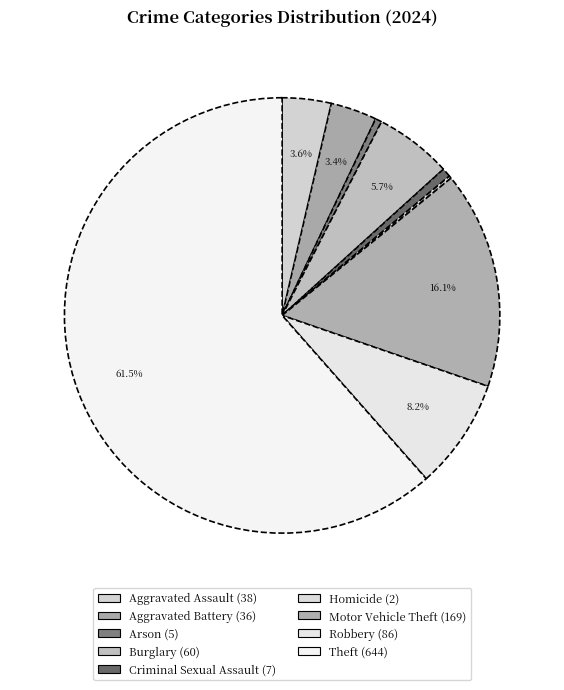

How much of the chart is everything except Motor Vehicle Theft?

83.9%